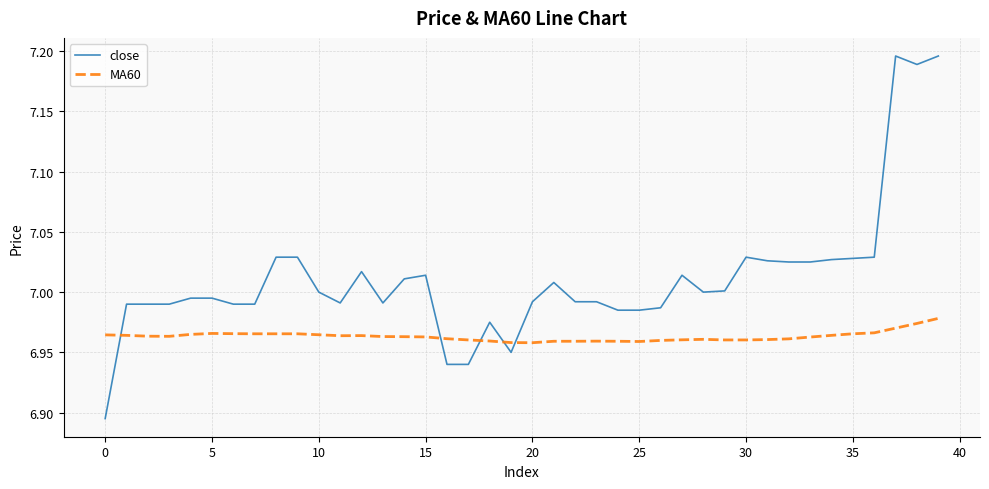

Which series has the largest total across all categories?

close